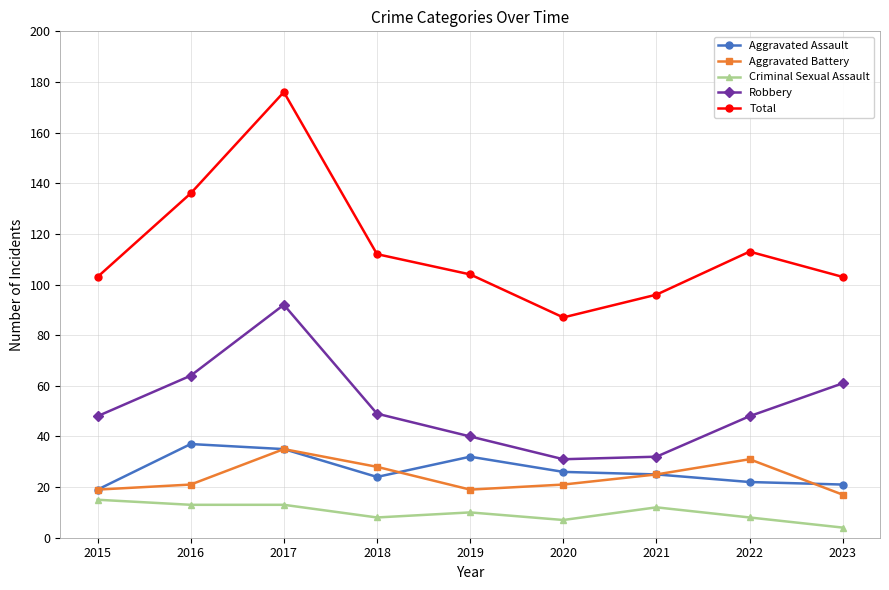

True or false: Aggravated Assault and Criminal Sexual Assault intersect in this chart.

False